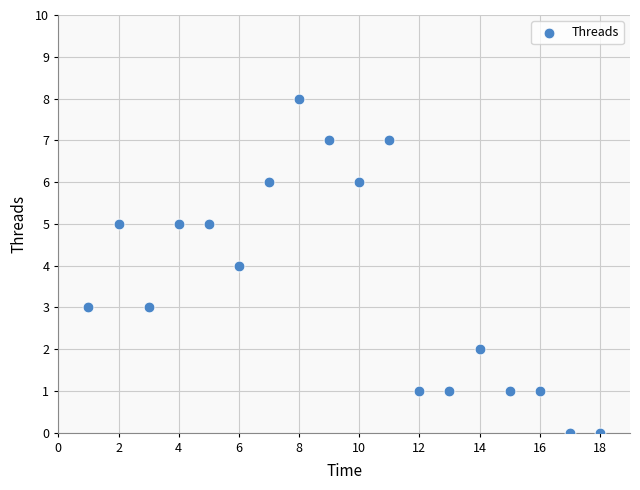

What is the range of X values (max minus min)?

17